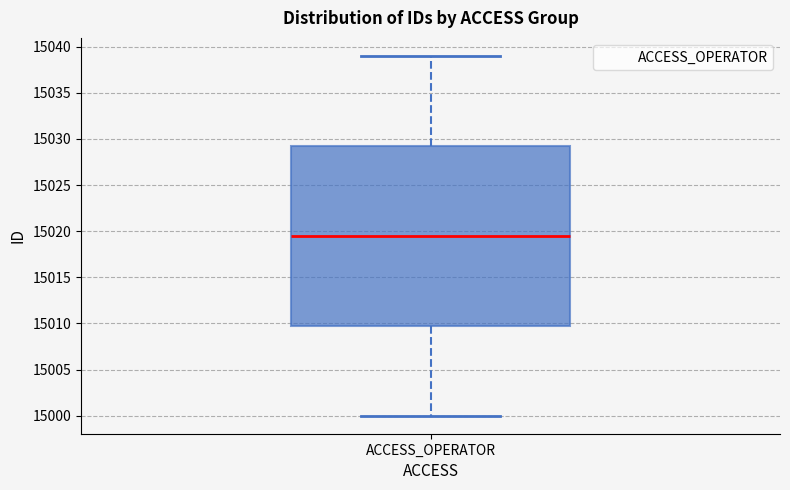

Read this box plot against the y-axis: the position of the median line, the range covered by the box, and the ends of both whiskers. The values are not printed on the chart, so give them approximately, as read against the axis.

median 15019.5, box 15010.0 to 15029.5, whiskers 15000.0 to 15039.0